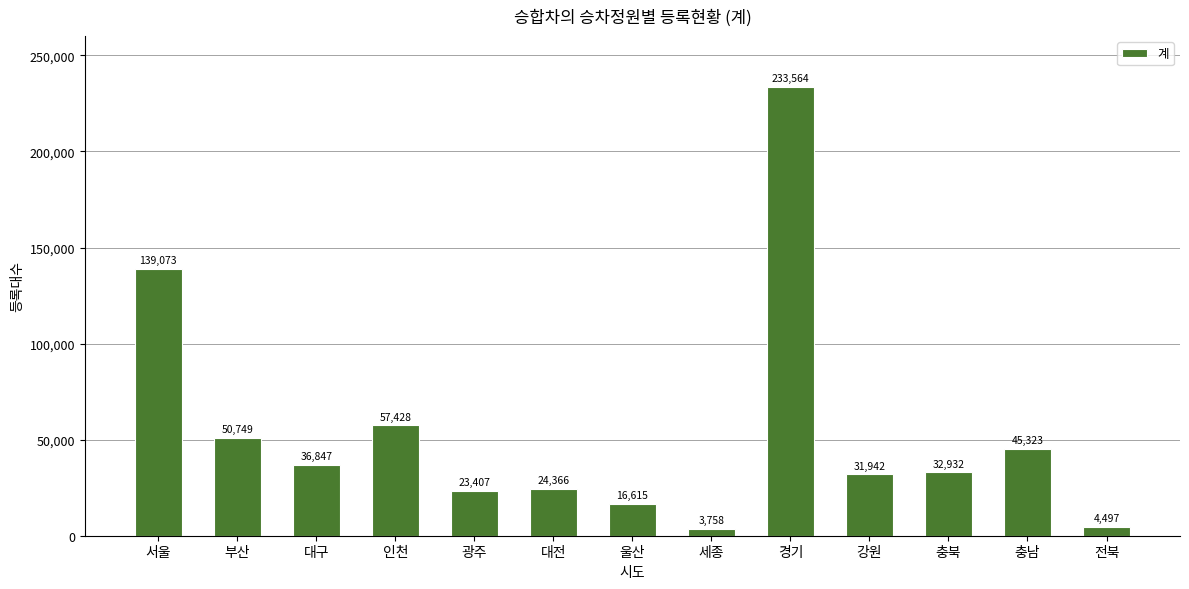

The value at 광주 is 23407. True or false?

True